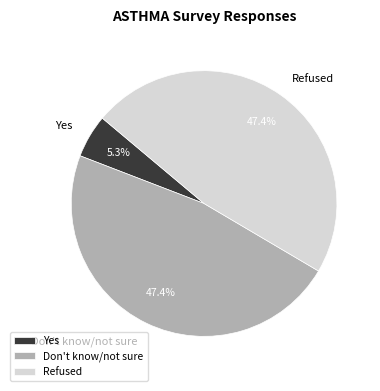

Which slice is the smallest?

Yes